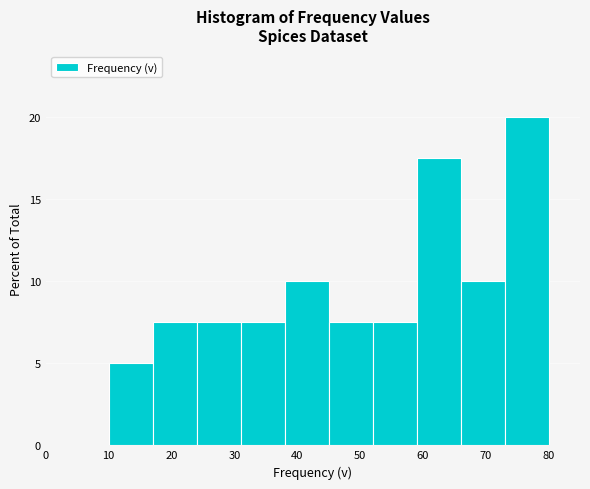

Reading left to right, transcribe this chart: for each bar, give the range it covers on the x-axis and its height. The values are not printed on the chart, so give them approximately, as read against the axis.

10 to 17: 5.0
17 to 24: 7.5
24 to 31: 7.5
31 to 38: 7.5
38 to 45: 10.0
45 to 52: 7.5
52 to 59: 7.5
59 to 66: 17.5
66 to 73: 10.0
73 to 80: 20.0